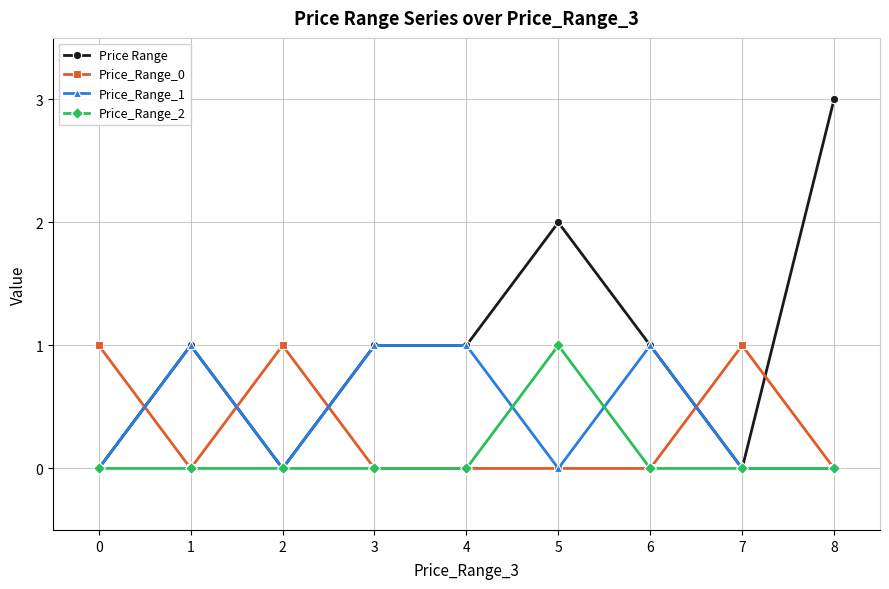

True or false: Price_Range_2 has a value of 0 at 3.

True